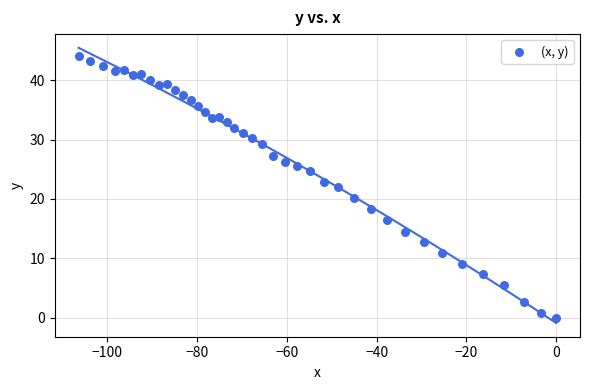

What is the range of X values (max minus min)?

106.4